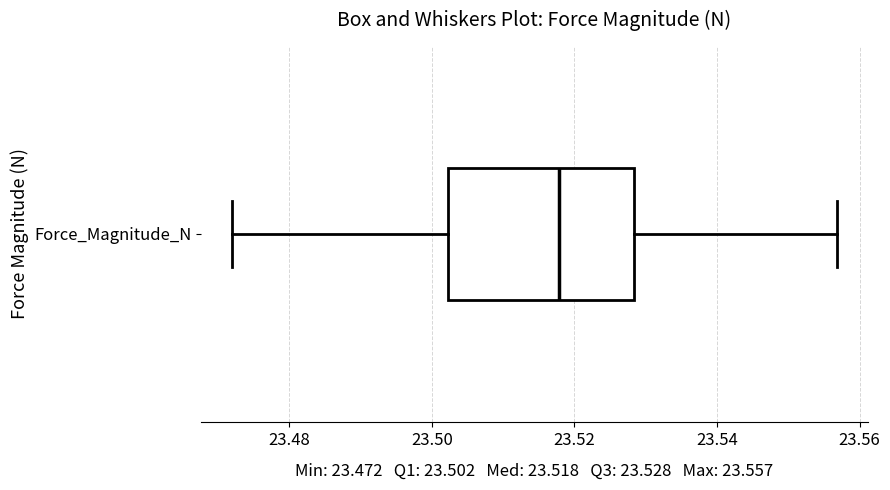

Read this box plot against the x-axis: the position of the median line, the range covered by the box, and the ends of both whiskers. The values are not printed on the chart, so give them approximately, as read against the axis.

median 23.518, box 23.502 to 23.528, whiskers 23.472 to 23.556